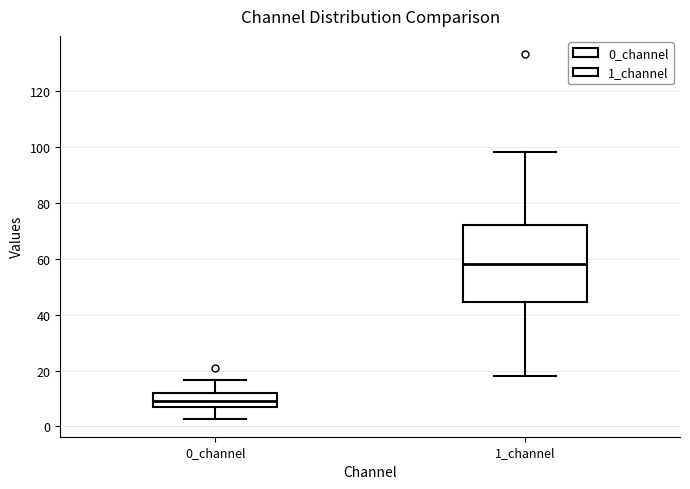

Which box has the lowest median line?

0_channel